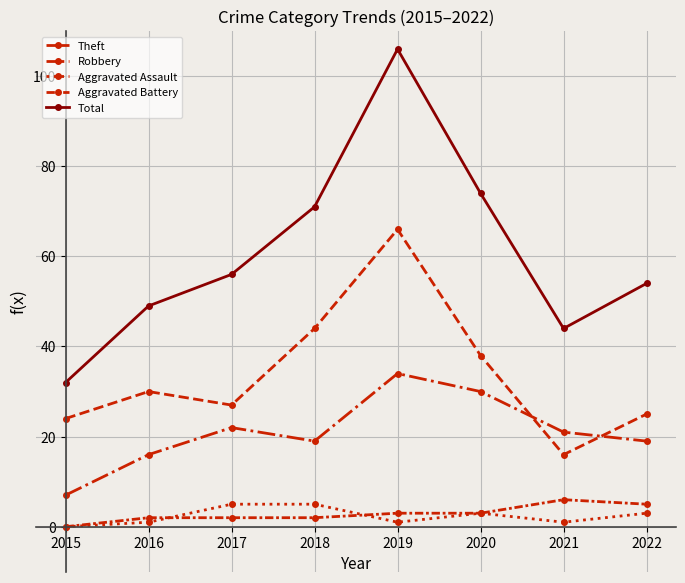

True or false: Robbery and Total cross at least once.

False